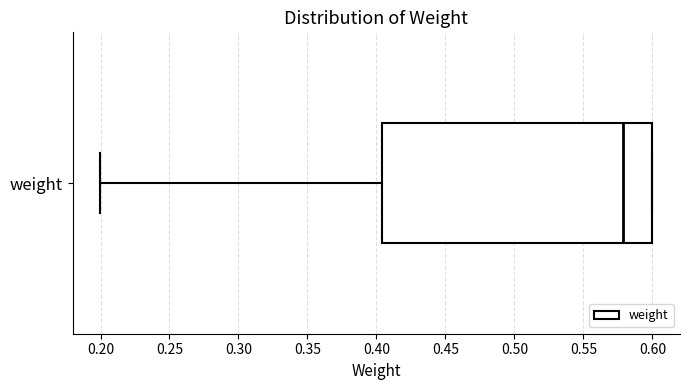

Where is the right edge of the box for weight on the x-axis? The values are not printed on the chart, so give them approximately, as read against the axis.

0.600